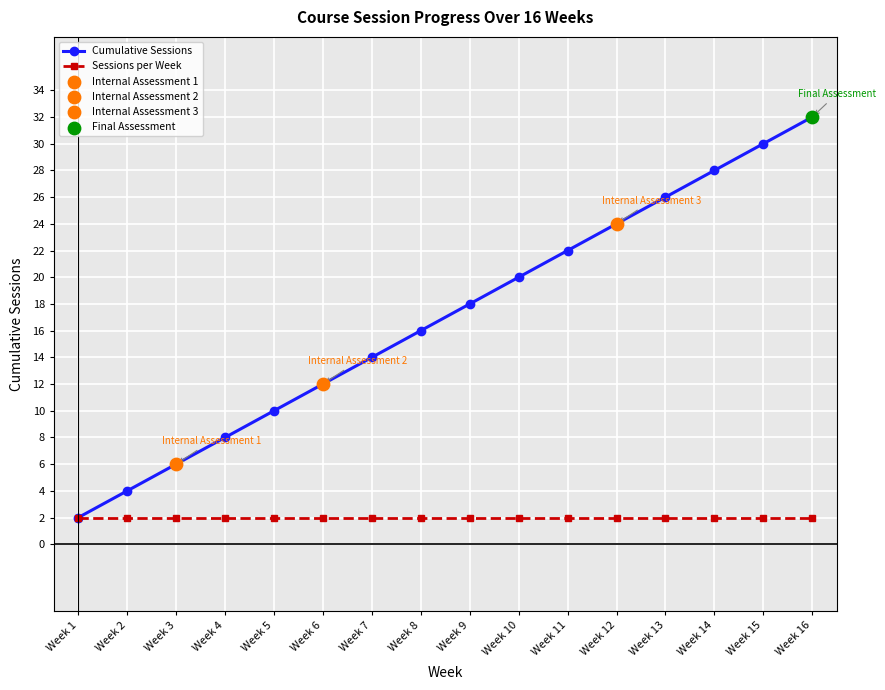

At which label is Cumulative Sessions closest to 17?

Week 8